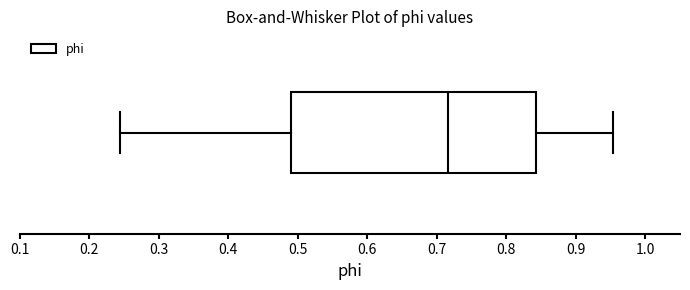

Where does the left whisker of the box end on the x-axis? The values are not printed on the chart, so give them approximately, as read against the axis.

0.24